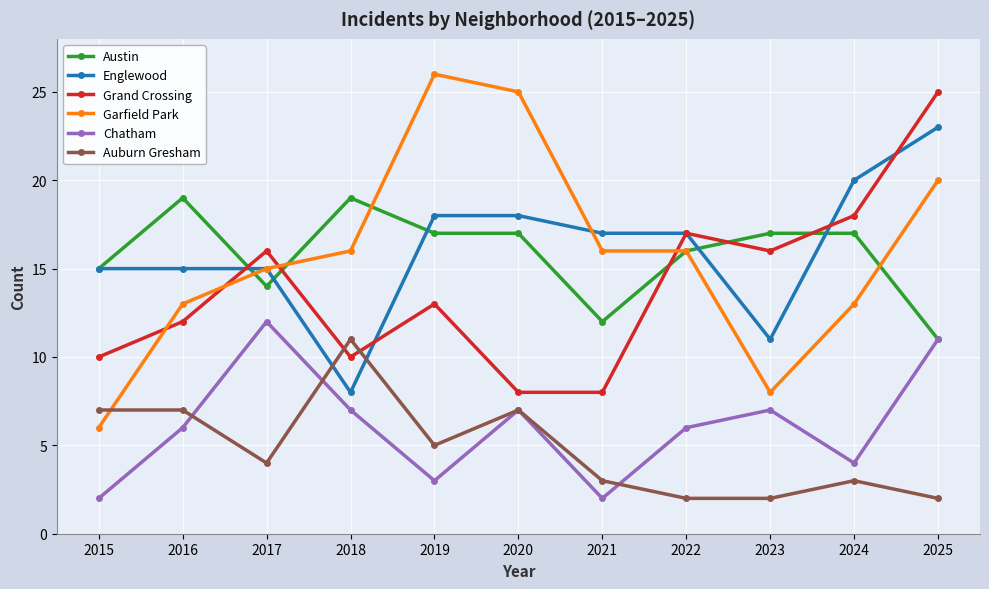

Rank the series at 2018 from lowest to highest value.

Chatham, Englewood, Grand Crossing, Auburn Gresham, Garfield Park, Austin